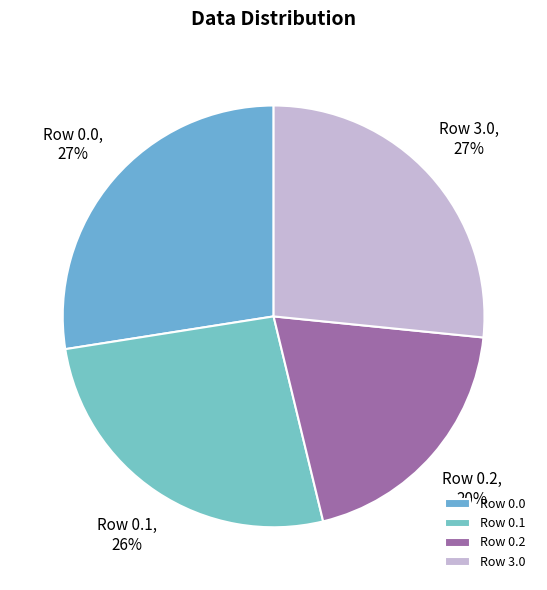

Is the sum of Row 0.1 and Row 3.0 greater than half?

Yes